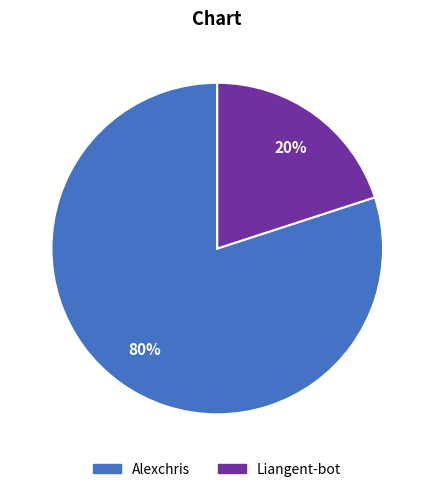

How many segments does this pie chart have?

2